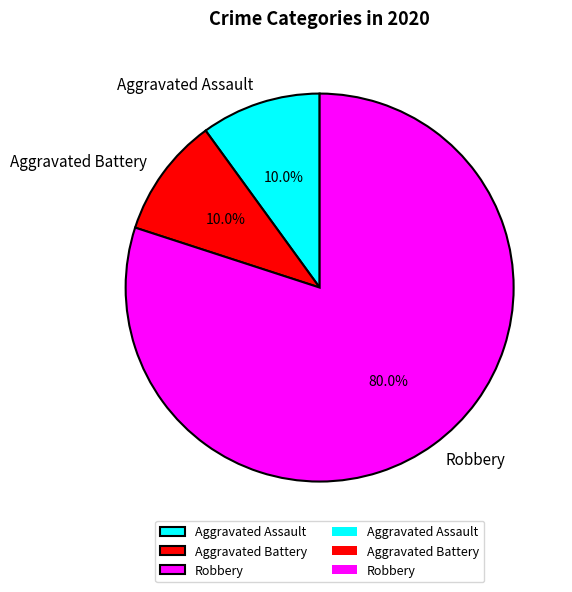

What is the largest slice in the pie chart?

Robbery